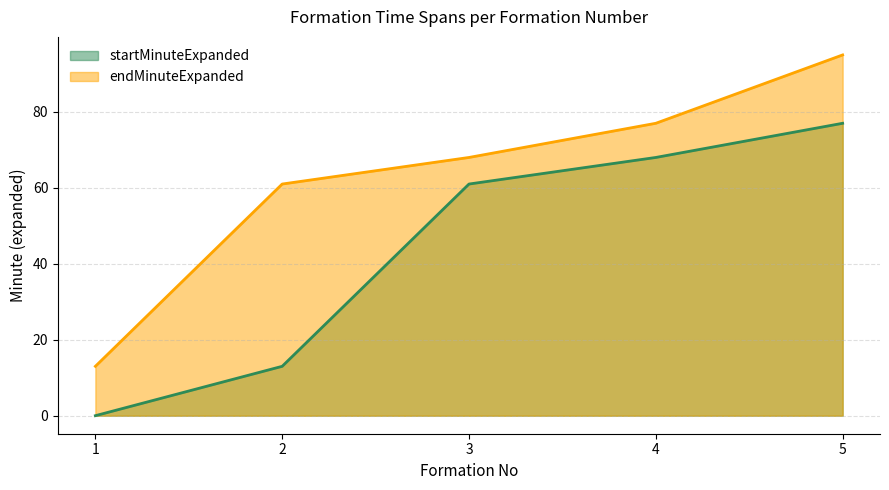

True or false: endMinuteExpanded and startMinuteExpanded intersect in this chart.

False